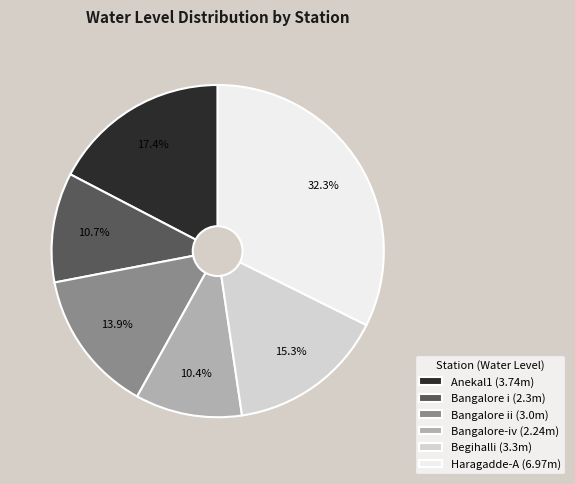

Do Begihalli (3.3m) and Bangalore i (2.3m) together represent more than half of the pie?

No